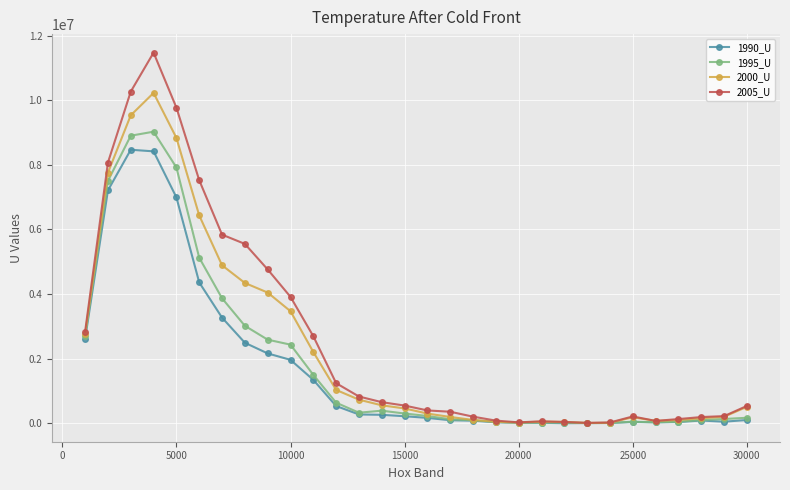

Does the chart have visible grid lines?

Yes